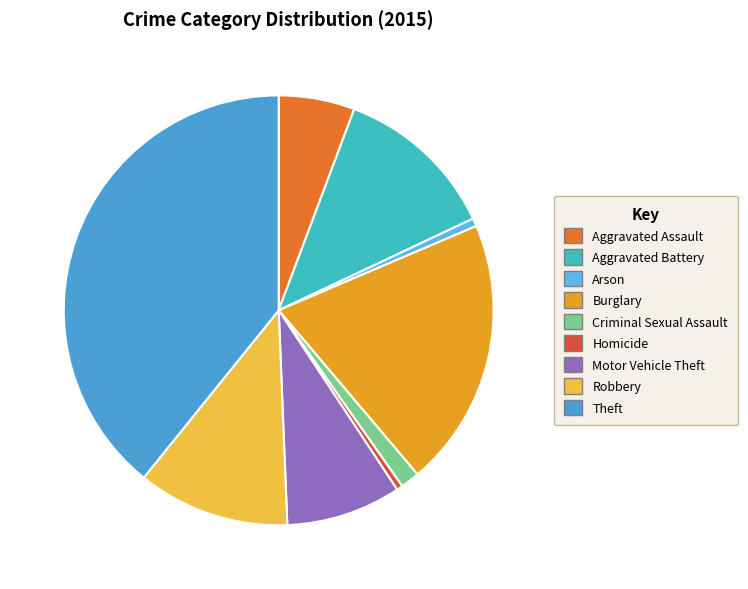

The Robbery slice represents 11% of the pie. True or false?

True